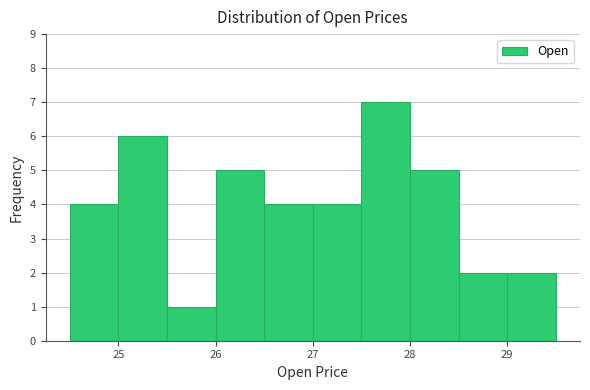

Reading left to right, transcribe this chart: for each bar, give the range it covers on the x-axis and its height. The values are not printed on the chart, so give them approximately, as read against the axis.

24.5 to 25.0: 4
25.0 to 25.5: 6
25.5 to 26.0: 1
26.0 to 26.5: 5
26.5 to 27.0: 4
27.0 to 27.5: 4
27.5 to 28.0: 7
28.0 to 28.5: 5
28.5 to 29.0: 2
29.0 to 29.5: 2